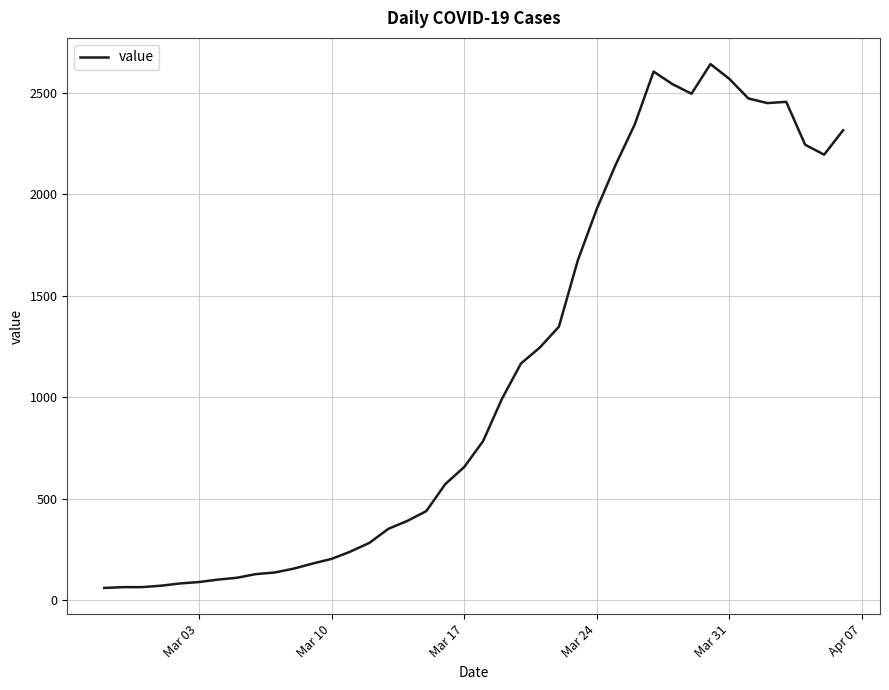

Is this an area chart (filled region under the line)?

No